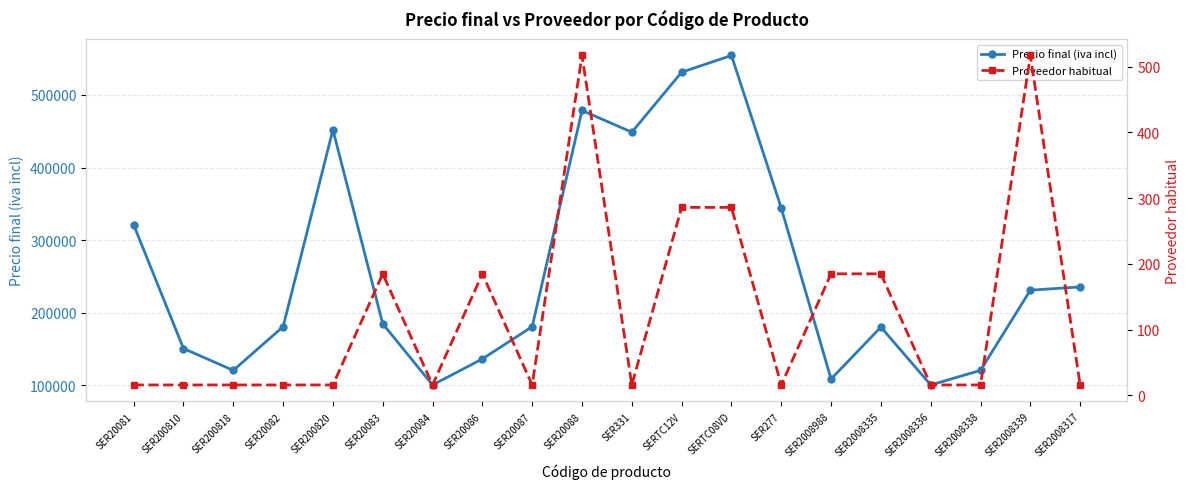

True or false: Proveedor habitual has more than 1 points higher than both neighbors.

True